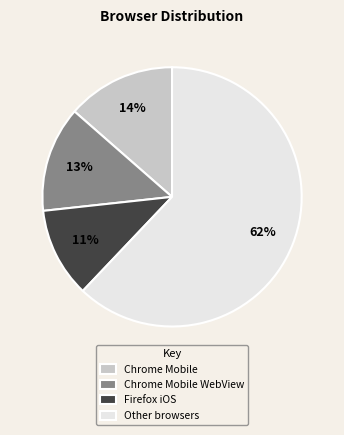

True or false: Chrome Mobile WebView accounts for 13% of the total.

True